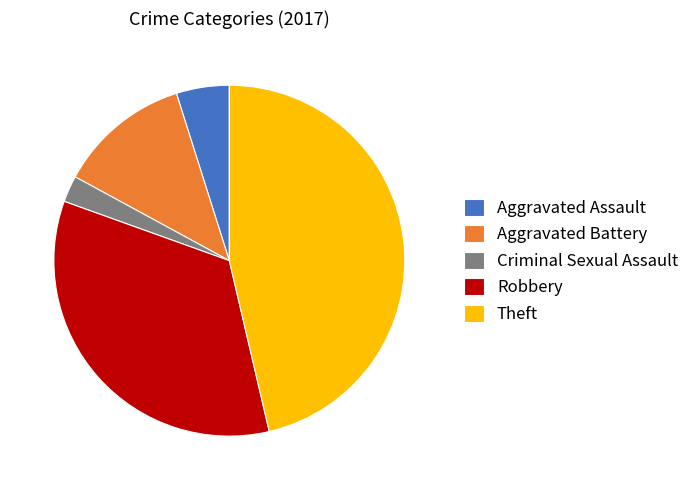

Approximately how many times larger is the value at Robbery compared to Aggravated Assault?

7.0